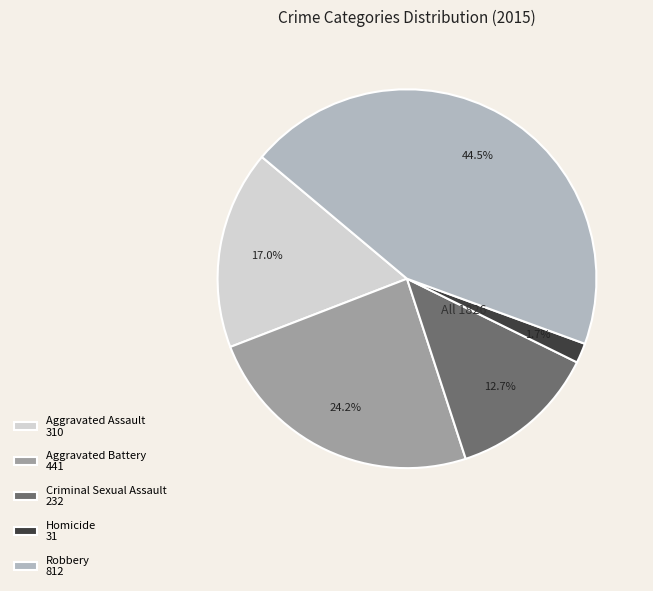

What is the total percentage of Aggravated Assault 310 and Homicide 31?

18.7%